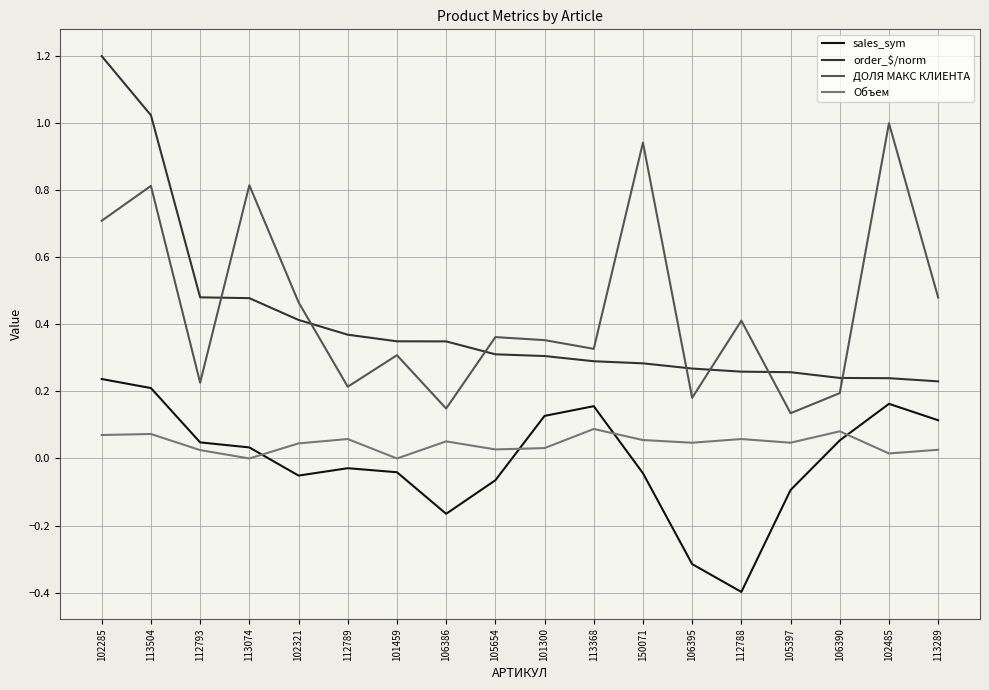

Is the value of ДОЛЯ МАКС КЛИЕНТА at 102285 greater than the value of Объем at 106390?

Yes